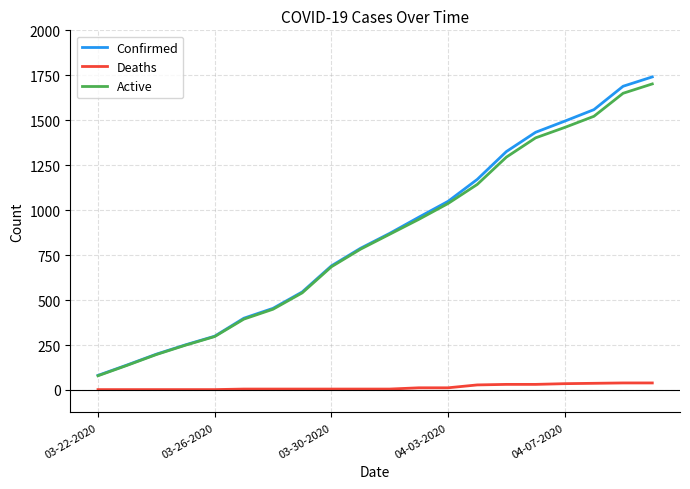

Which series has the widest spread of values?

Confirmed